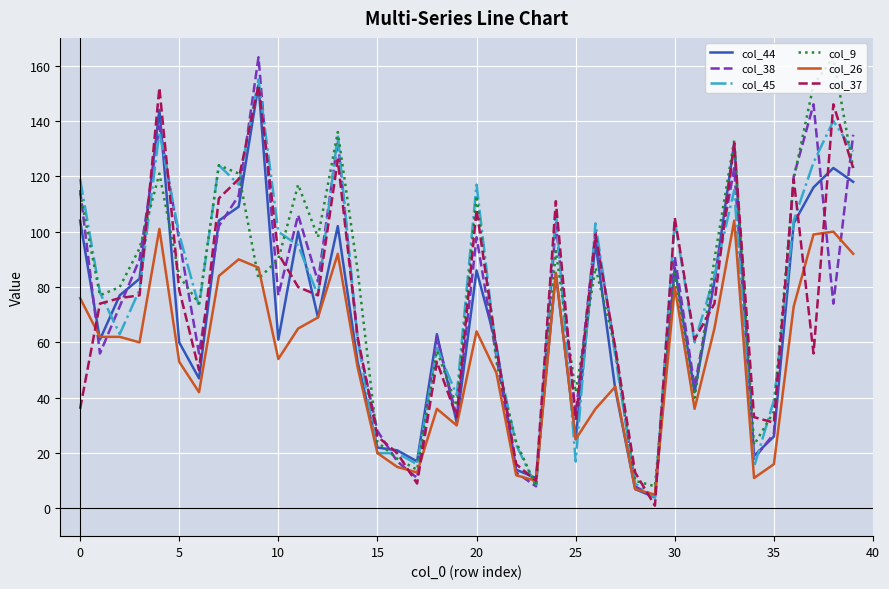

What is the maximum value shown in the chart?

163